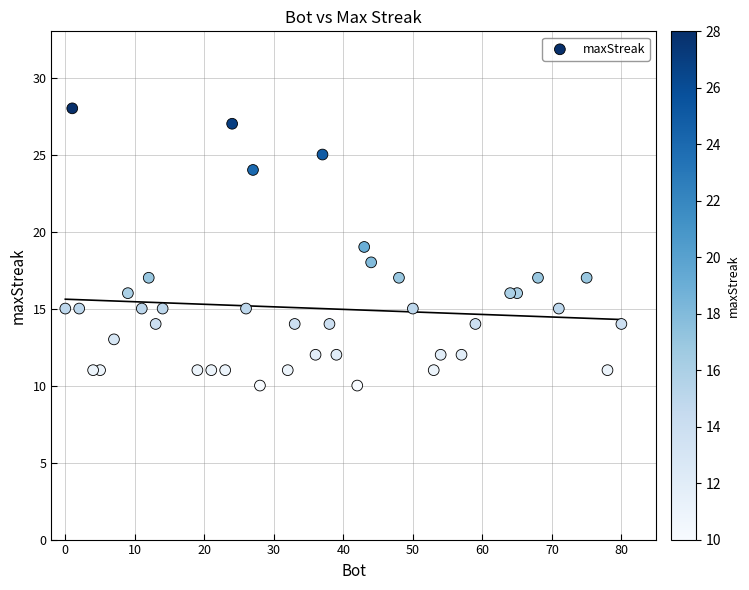

What is the range of X values (max minus min)?

80